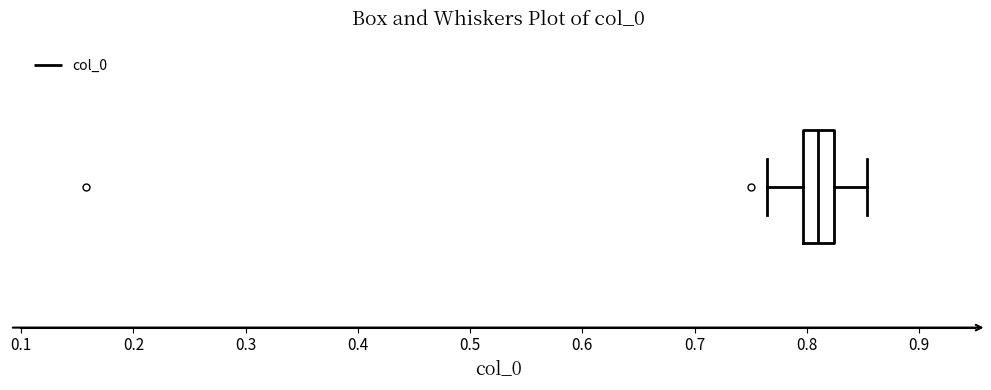

Transcribe this box plot: give where the median line is, the range the box spans, and where the two whiskers end, as read against the x-axis. The values are not printed on the chart, so give them approximately, as read against the axis.

median 0.81, box 0.80 to 0.82, whiskers 0.76 to 0.85